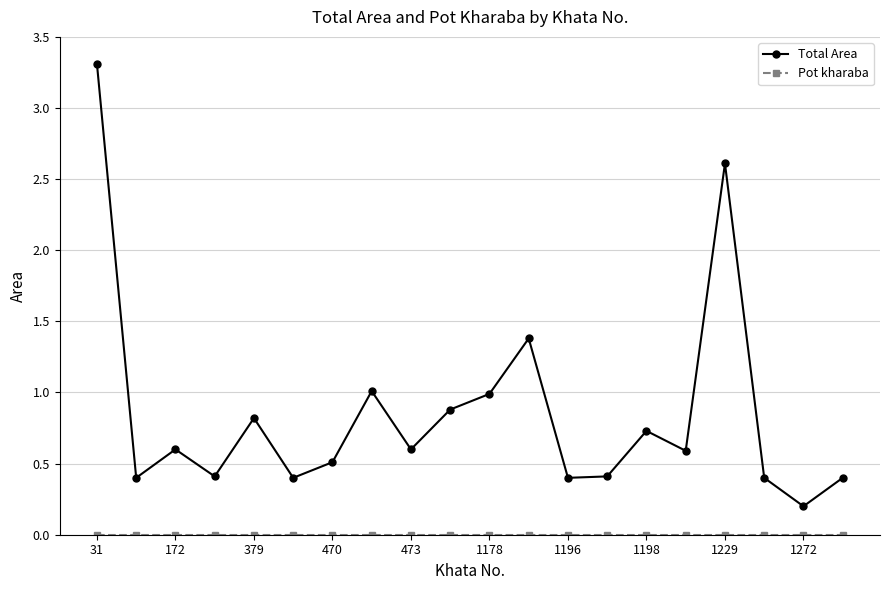

How many lines are shown in the chart?

2